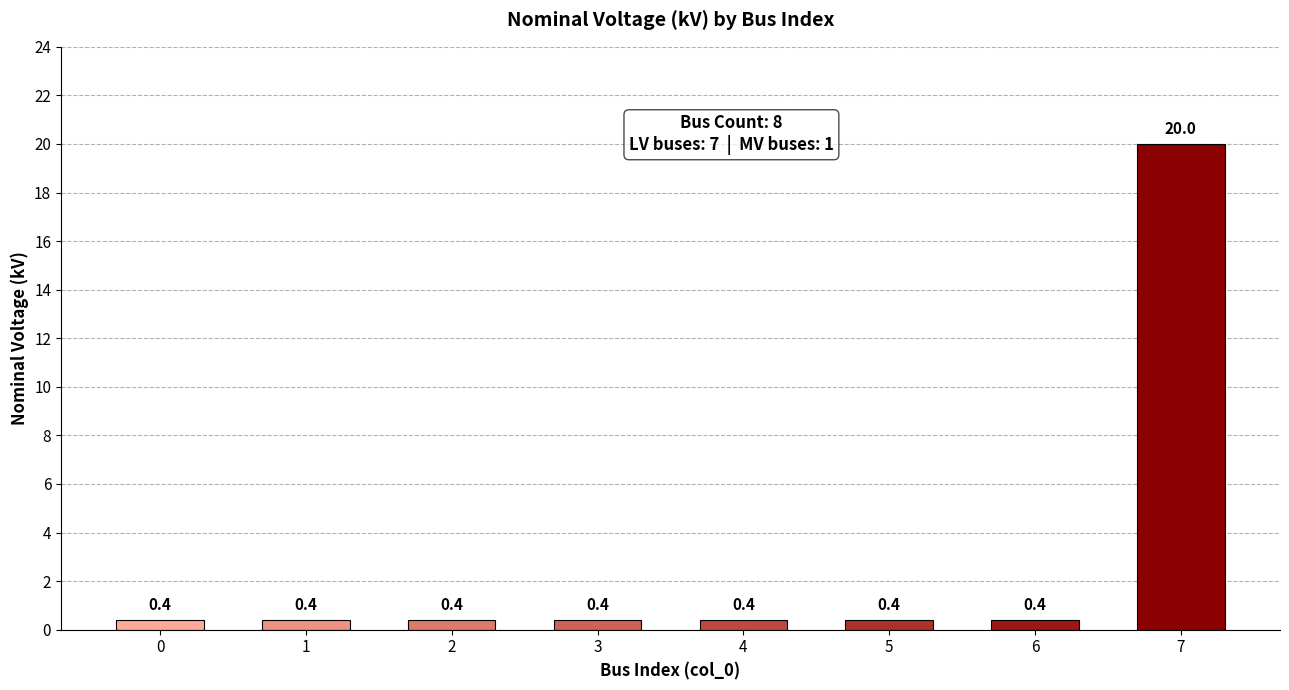

What is the sum of the values at 6 and 3?

0.8